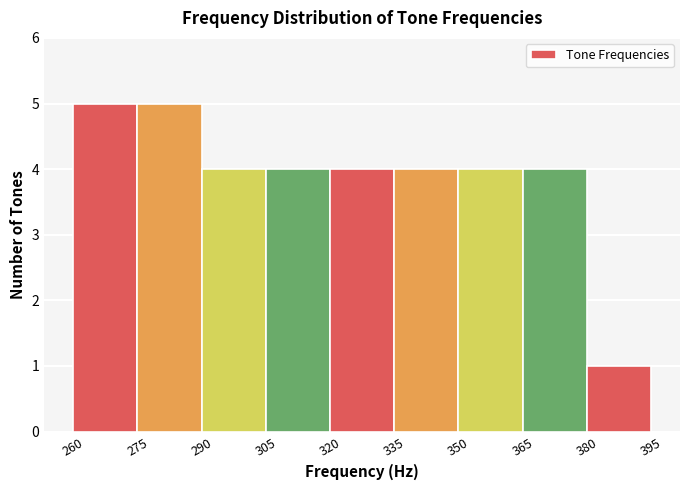

Reading left to right, transcribe this chart: for each bar, give the range it covers on the x-axis and its height. The values are not printed on the chart, so give them approximately, as read against the axis.

260 to 275: 5
275 to 290: 5
290 to 305: 4
305 to 320: 4
320 to 335: 4
335 to 350: 4
350 to 365: 4
365 to 380: 4
380 to 395: 1